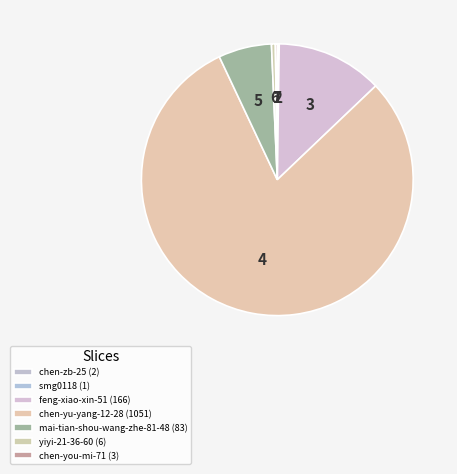

To the nearest percent, what is the average slice percentage?

14%